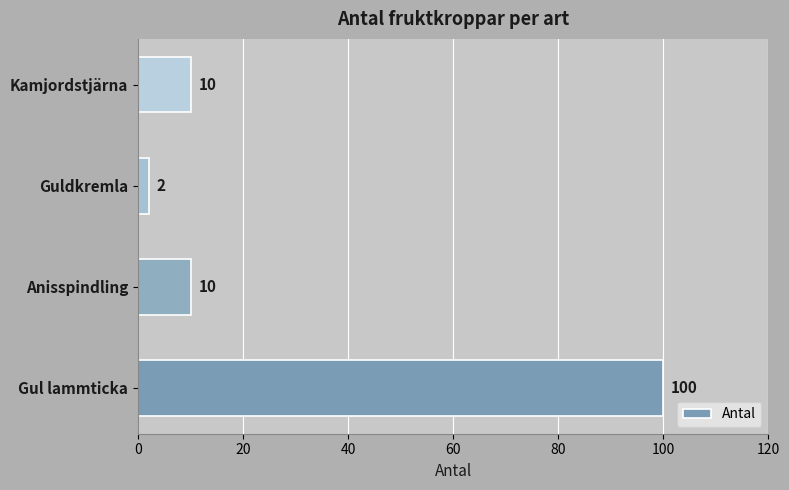

True or false: the data shows 10 at Kamjordstjärna.

True